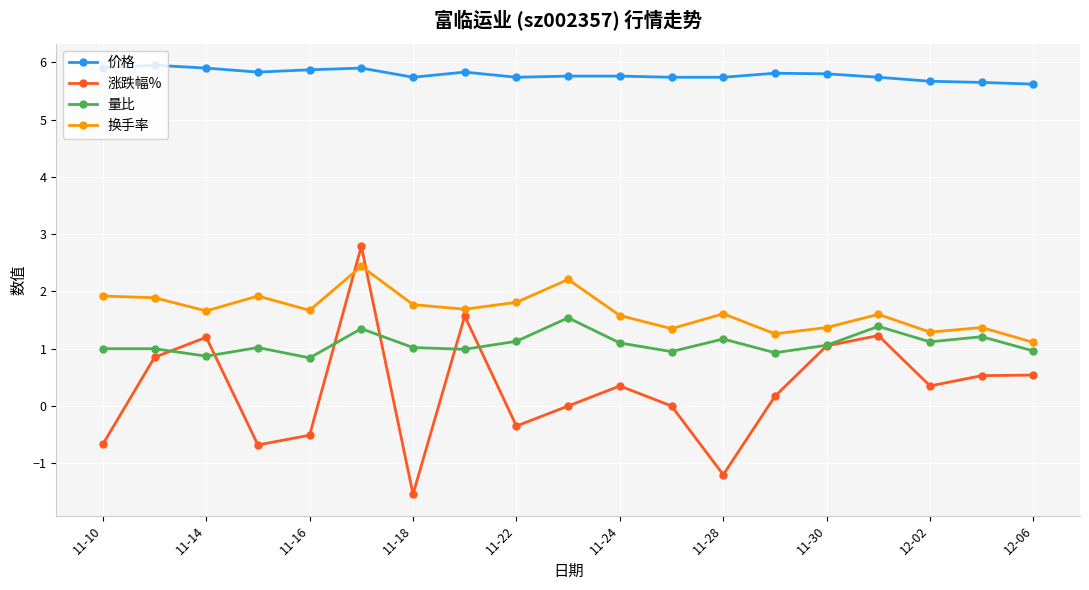

At how many categories does at least one series exceed 3?

19